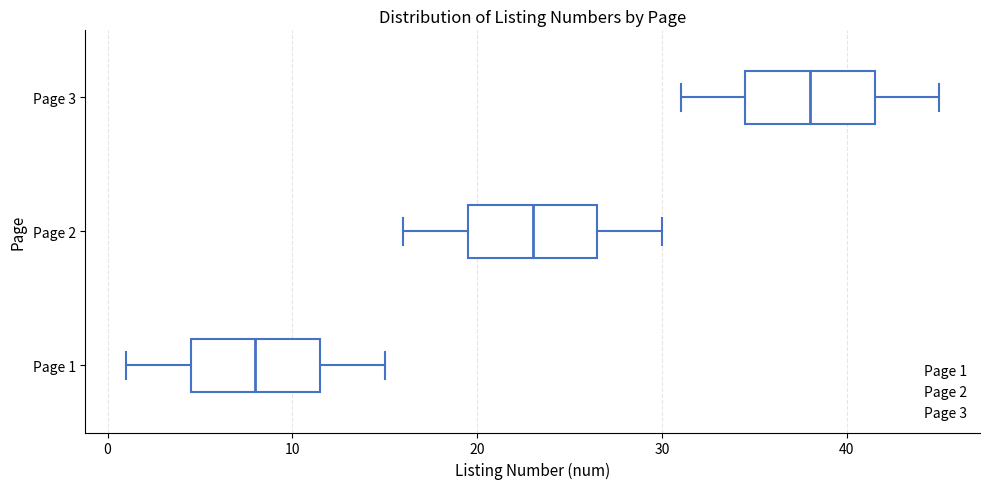

Reading bottom to top, transcribe this box plot: for each box, give where its median line is, the range the box spans, and where its two whiskers end, as read against the x-axis. The values are not printed on the chart, so give them approximately, as read against the axis.

Page 1: median 8, box 5 to 12, whiskers 1 to 15
Page 2: median 23, box 20 to 27, whiskers 16 to 30
Page 3: median 38, box 35 to 42, whiskers 31 to 45